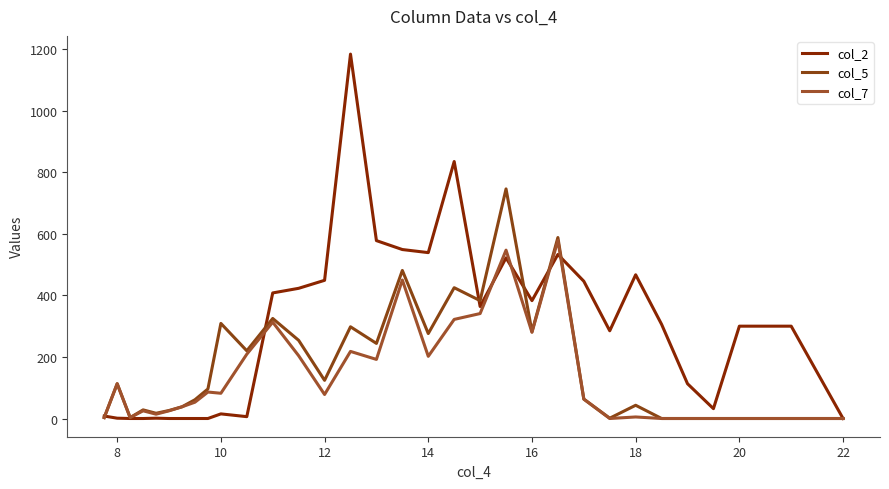

In col_2, how many points are lower than both neighbors (excluding endpoints)?

6